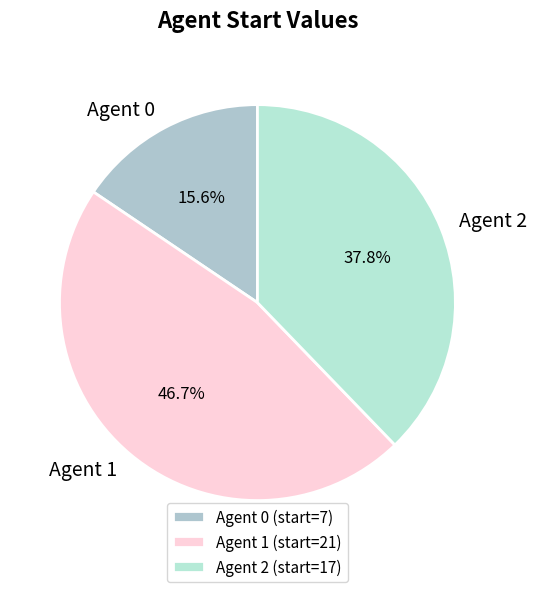

Combined, what portion of the pie is Agent 0 and Agent 1?

62.2%